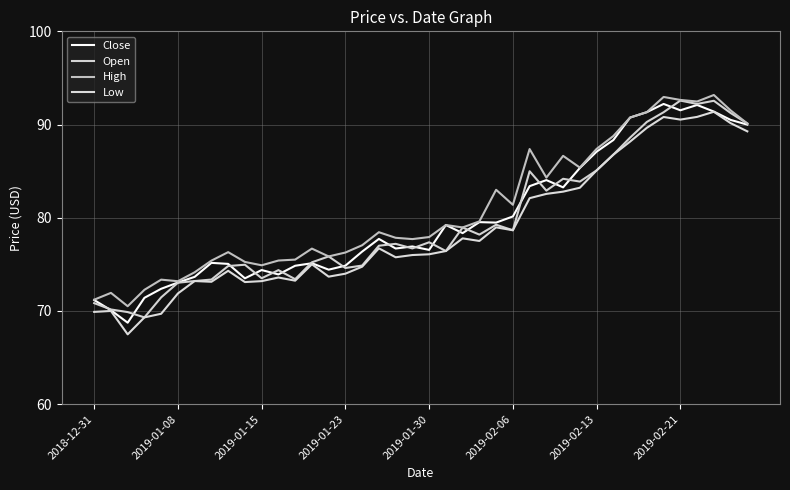

What is the value of the Open point at the 5th from the left?

71.5